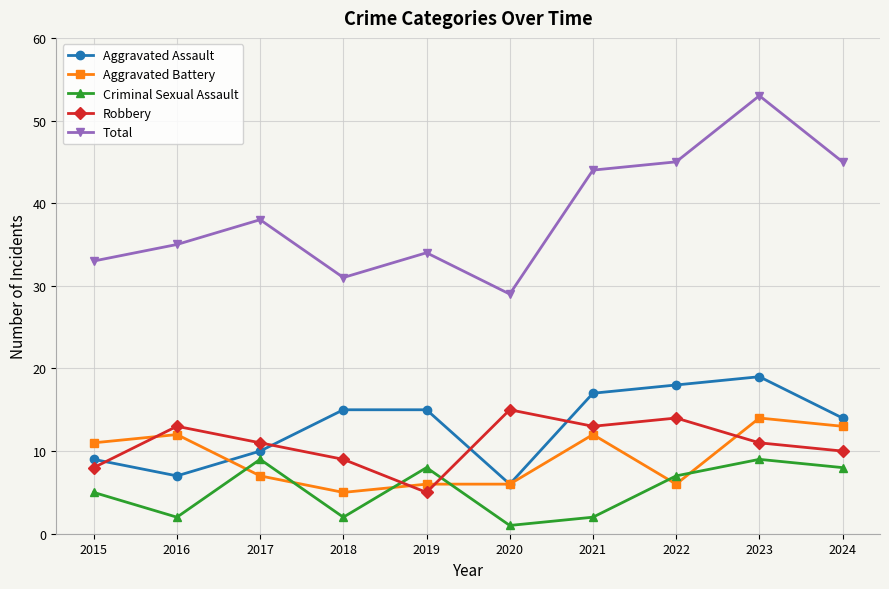

True or false: Criminal Sexual Assault has a value of 1 at 2015.

False